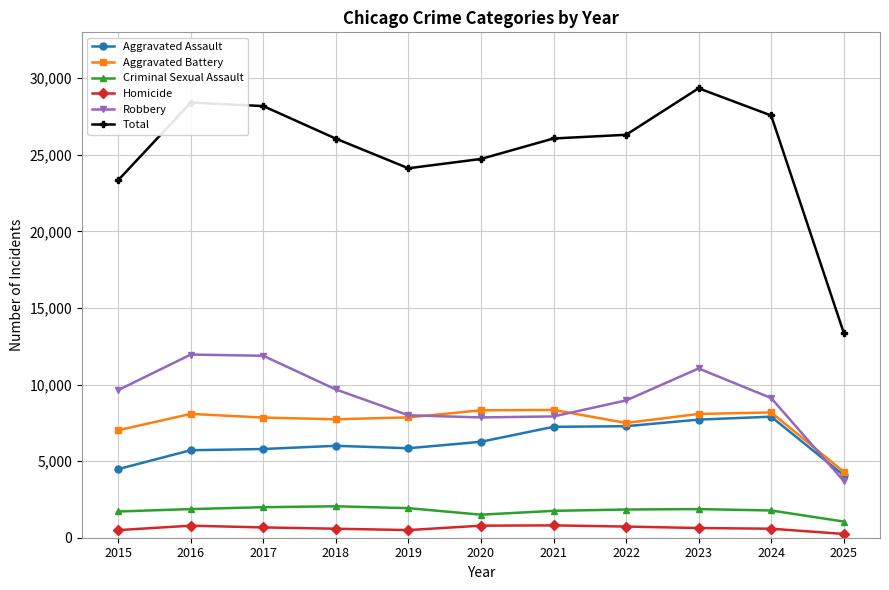

Count the number of data series in this chart.

6